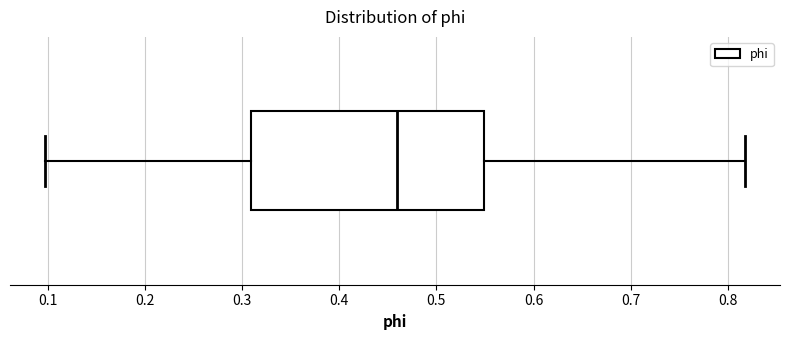

Transcribe this box plot: give where the median line is, the range the box spans, and where the two whiskers end, as read against the x-axis. The values are not printed on the chart, so give them approximately, as read against the axis.

median 0.46, box 0.31 to 0.55, whiskers 0.10 to 0.82